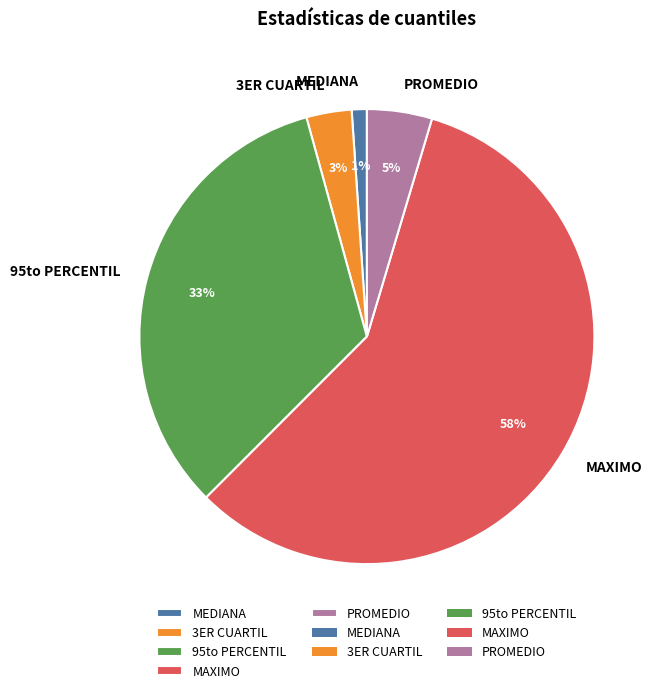

To the nearest percent, what percentage of the pie is 95to PERCENTIL?

33%